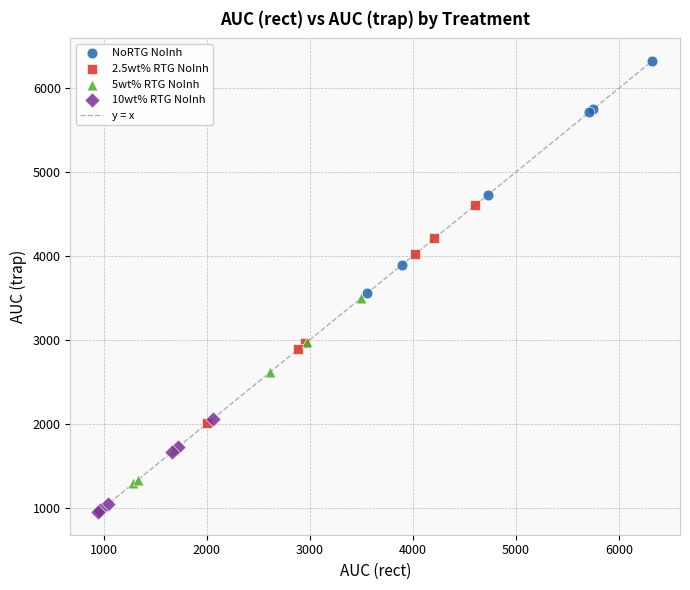

Which series reaches the maximum Y coordinate?

NoRTG NoInh